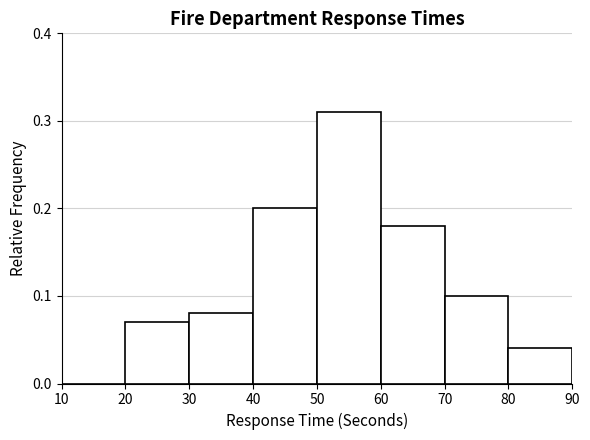

Over which range of the x-axis is the bar tallest?

50 to 60